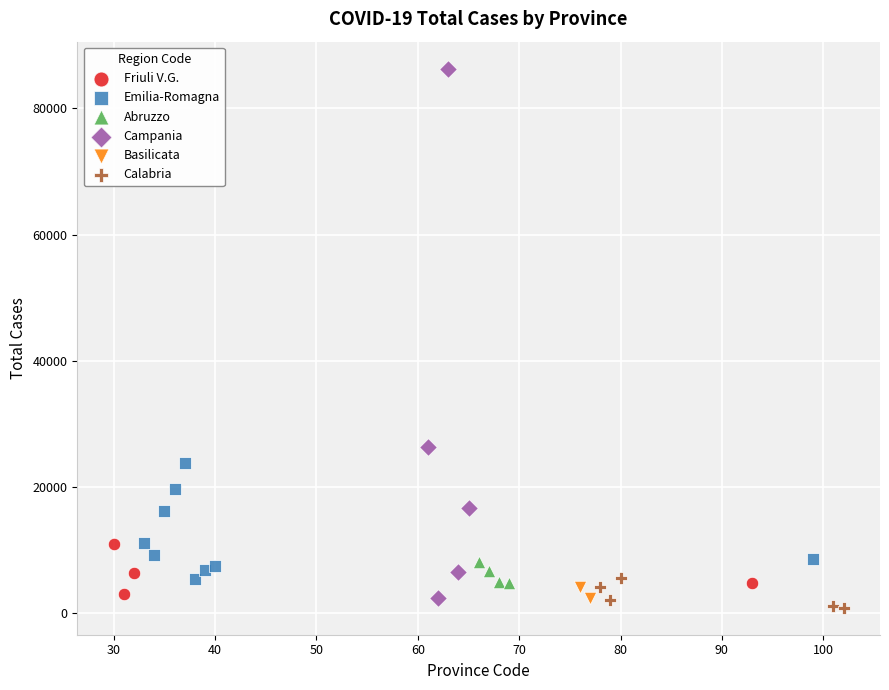

What are all the series names shown in the legend?

Friuli V.G., Emilia-Romagna, Abruzzo, Campania, Basilicata, Calabria